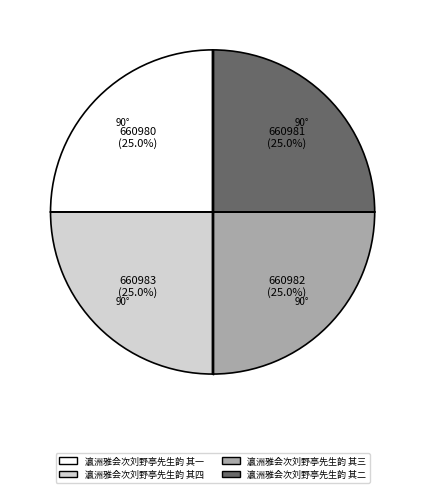

What percentage do 瀛洲雅会次刘野亭先生韵 其三 and 瀛洲雅会次刘野亭先生韵 其四 together represent?

50.0%